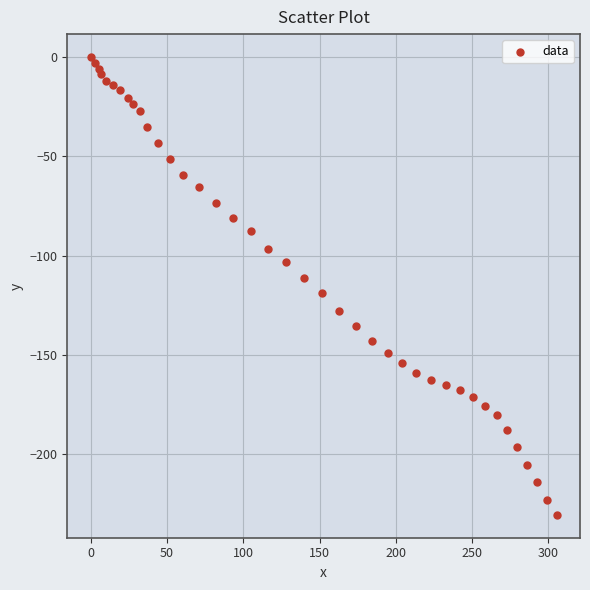

What is the range of Y values (max minus min)?

230.6